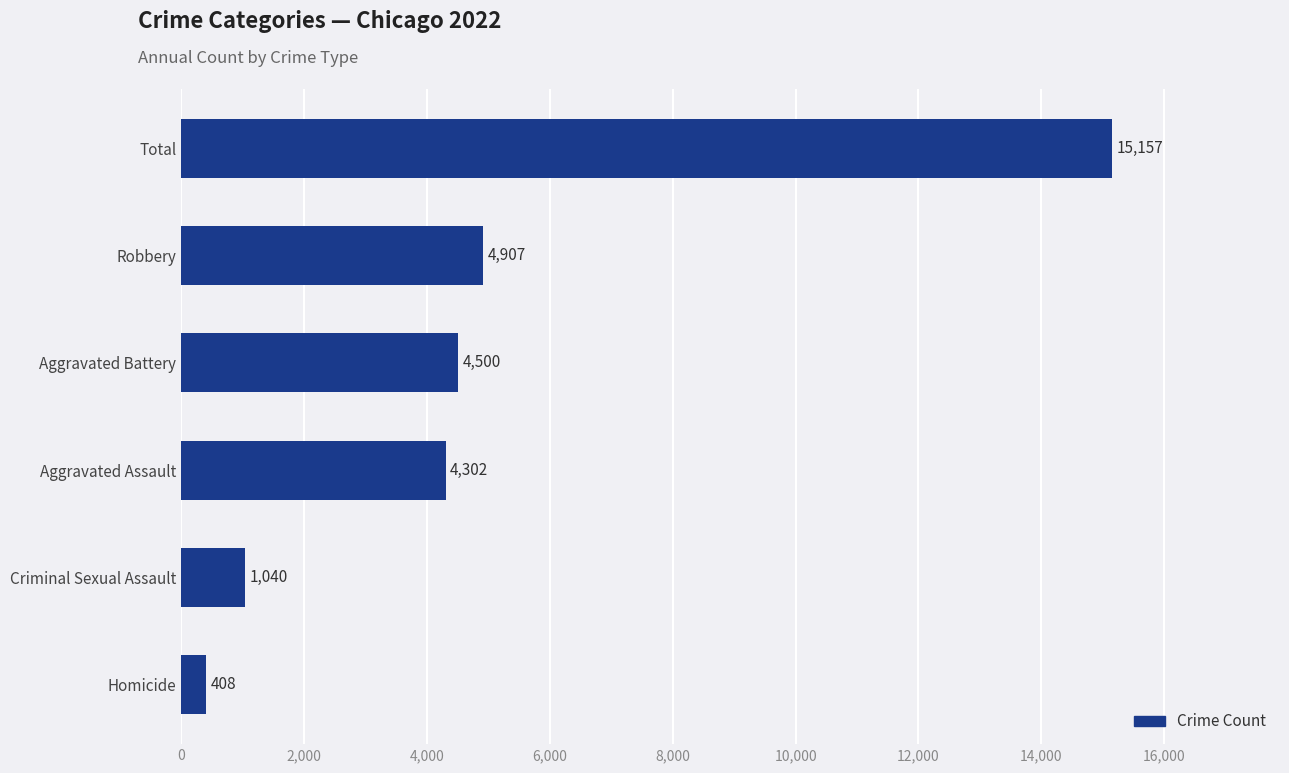

Is it true that the value at Aggravated Battery is 2545?

False